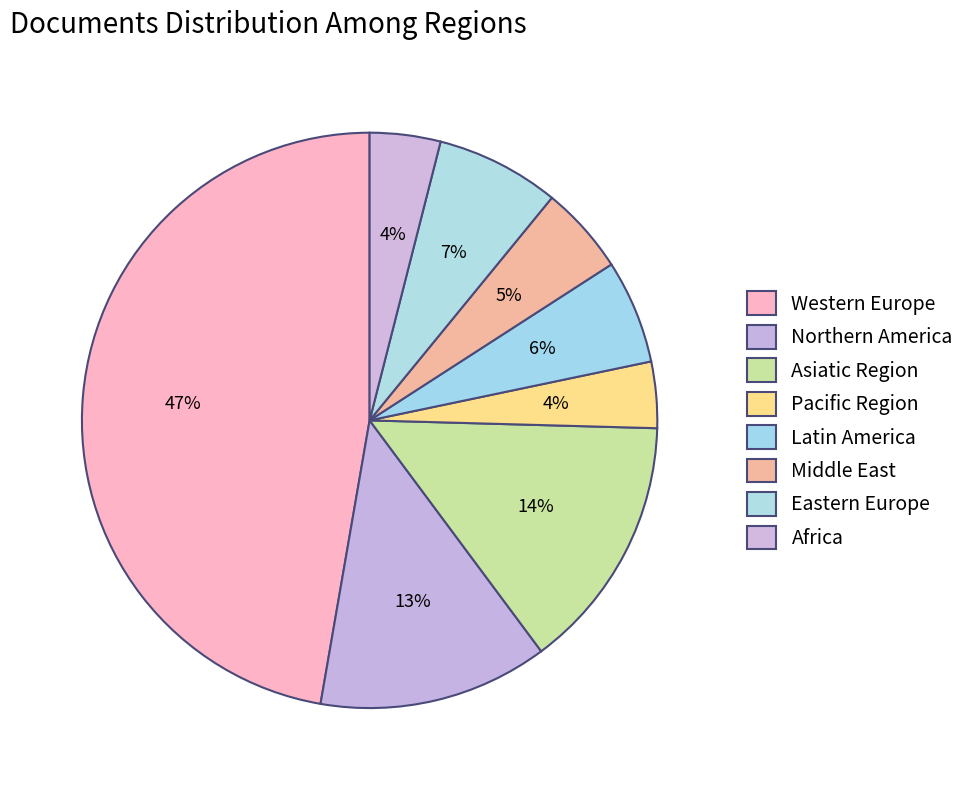

Rank the categories by value from lowest to highest.

Pacific Region, Africa, Middle East, Latin America, Eastern Europe, Northern America, Asiatic Region, Western Europe